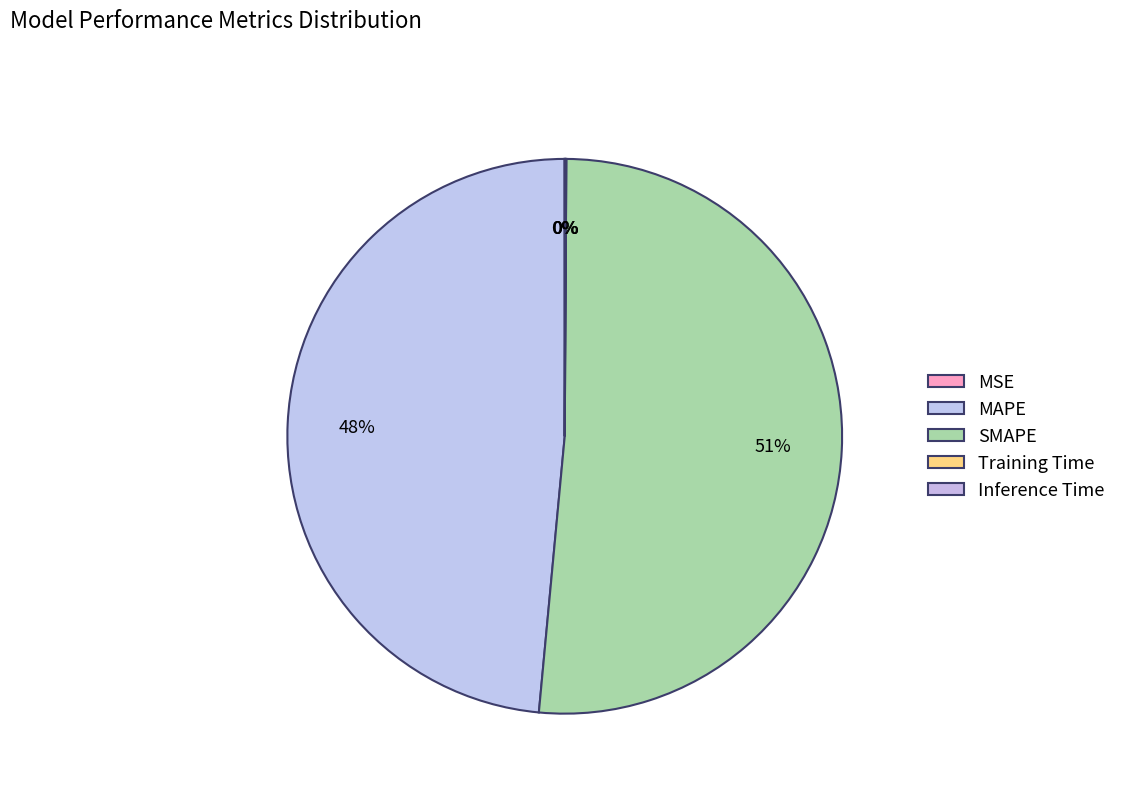

Is there a majority slice in this chart?

Yes